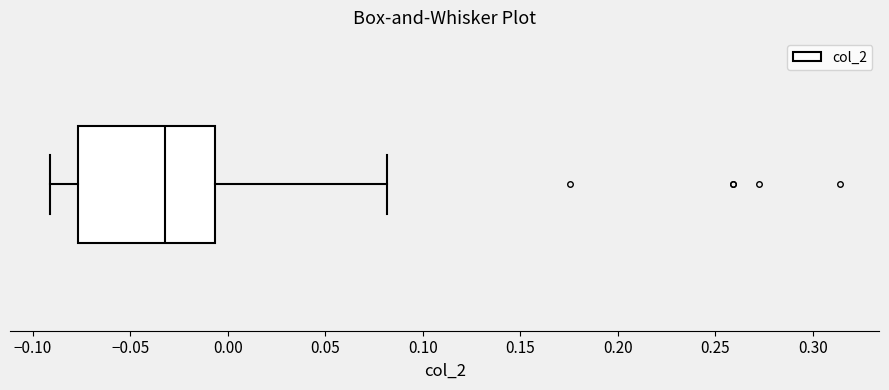

Transcribe this box plot: give where the median line is, the range the box spans, and where the two whiskers end, as read against the x-axis. The values are not printed on the chart, so give them approximately, as read against the axis.

median -0.030, box -0.075 to -0.005, whiskers -0.090 to 0.080